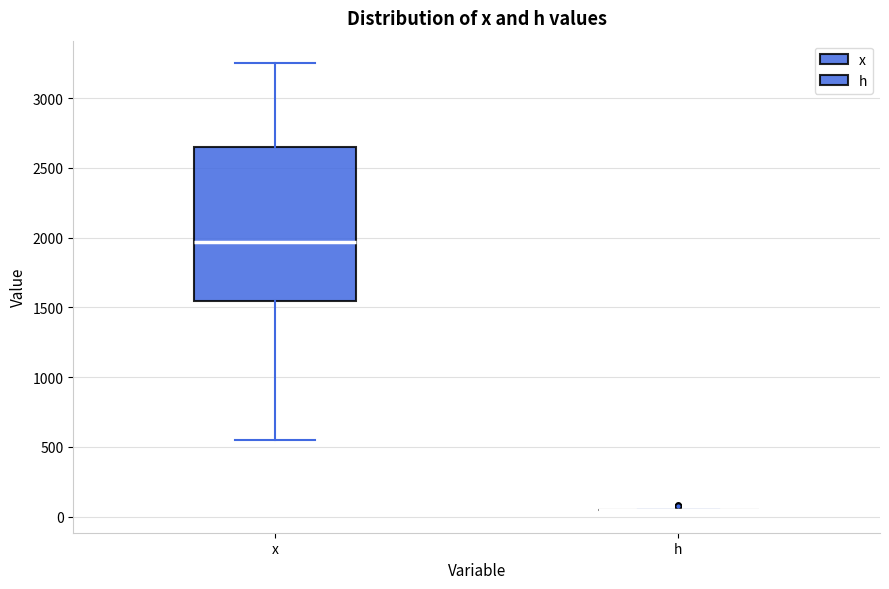

Which box is the tallest, from its lower edge to its upper edge?

x